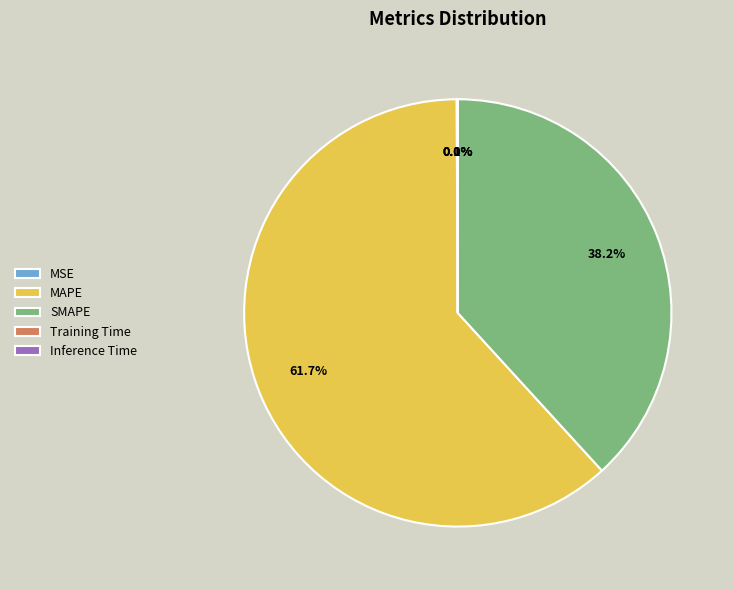

Does MAPE represent more than half of the total?

Yes